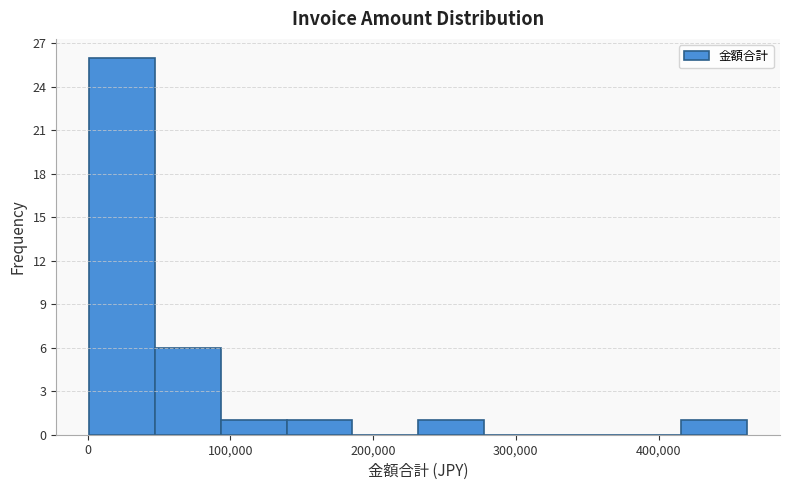

Reading left to right, transcribe this chart: for each bar, give the range it covers on the x-axis and its height. Neither the bar edges nor the heights are printed on the chart, so give them approximately, as read against the axes.

0 to 50000: 26
50000 to 90000: 6
90000 to 140000: 1
140000 to 190000: 1
190000 to 230000: 0
230000 to 280000: 1
280000 to 320000: 0
320000 to 370000: 0
370000 to 420000: 0
420000 to 460000: 1